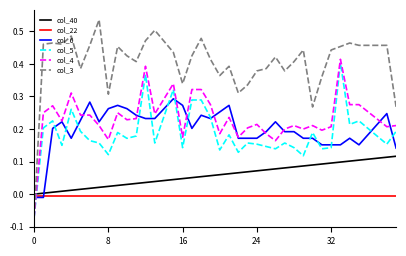

Which series has the largest total across all categories?

col_3